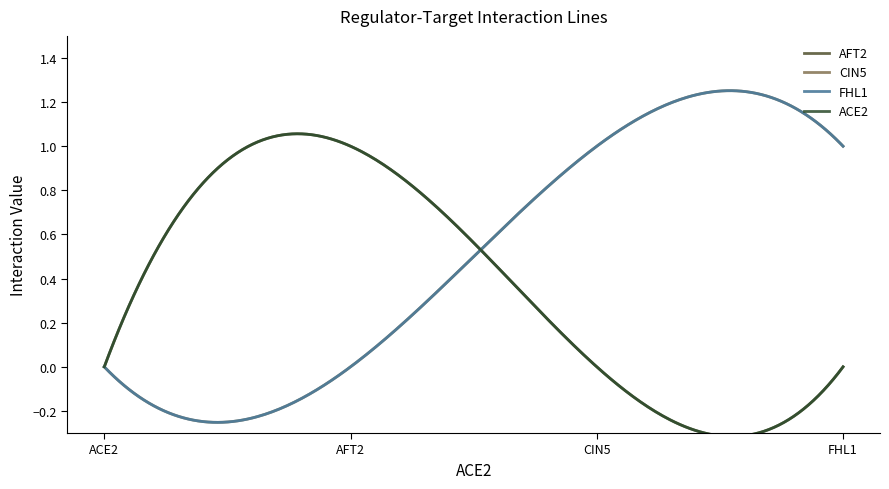

Is this an area chart (filled region under the line)?

No